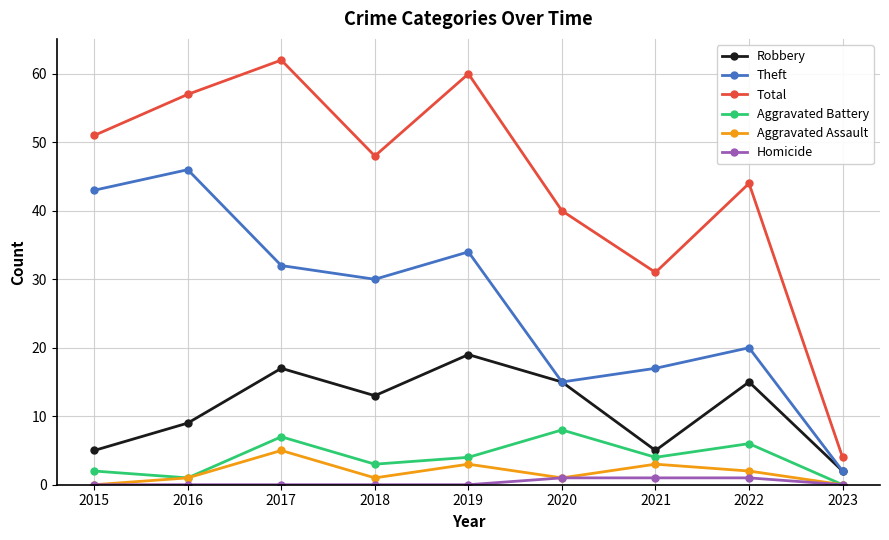

In Aggravated Assault, how many points are lower than both neighbors (excluding endpoints)?

2